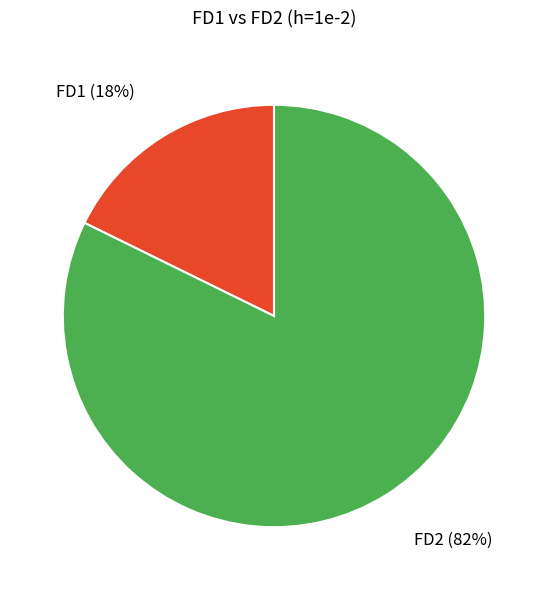

Is it true that FD1 is 31% of the pie?

False